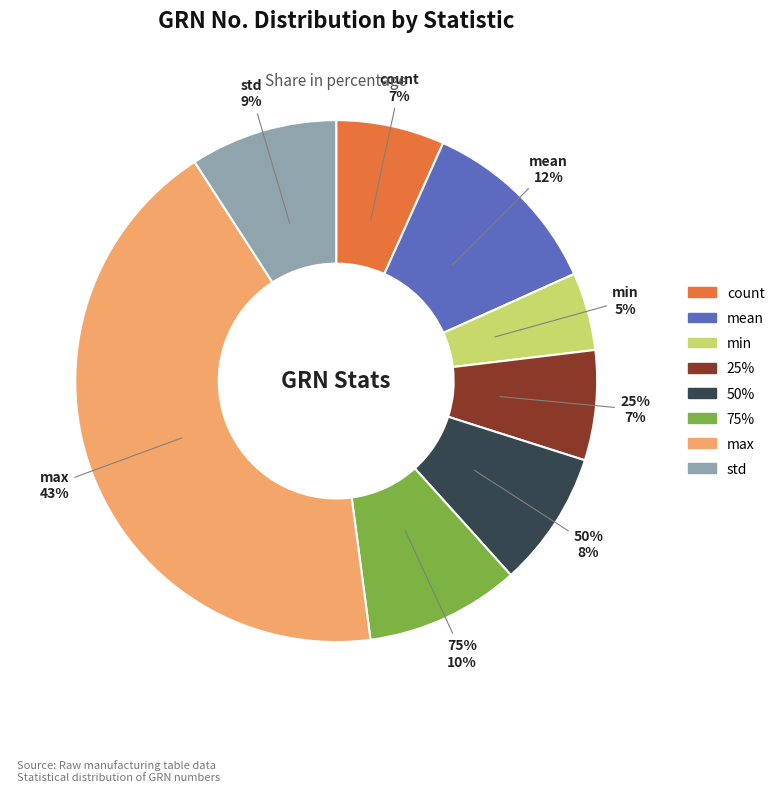

Is there a majority slice in this chart?

No